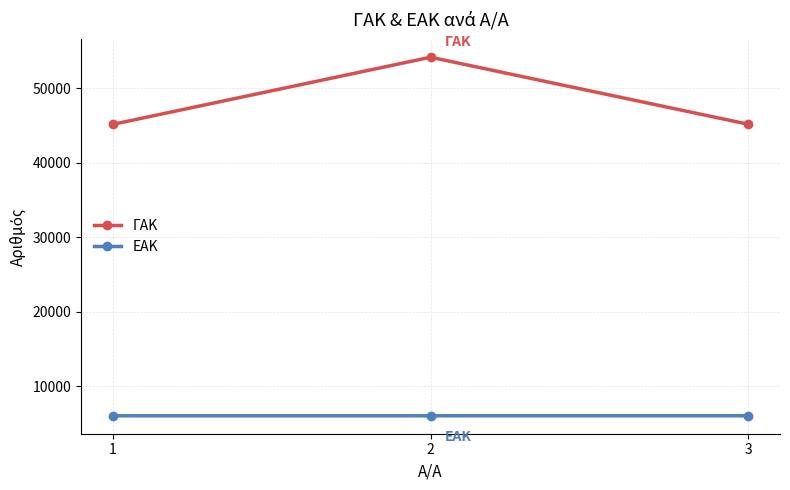

What is the value of the ΓΑΚ point at the 3rd from the left?

45167